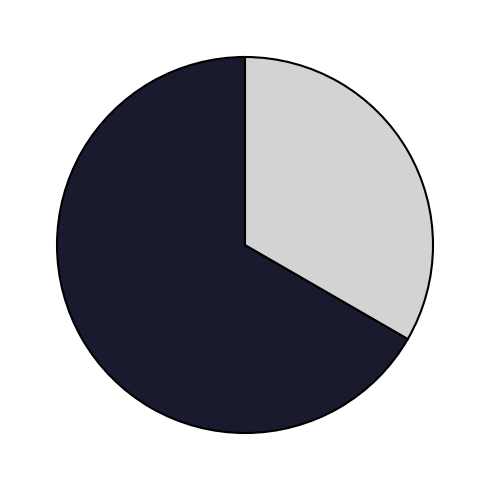

Is there any slice that represents more than half of the pie?

Yes